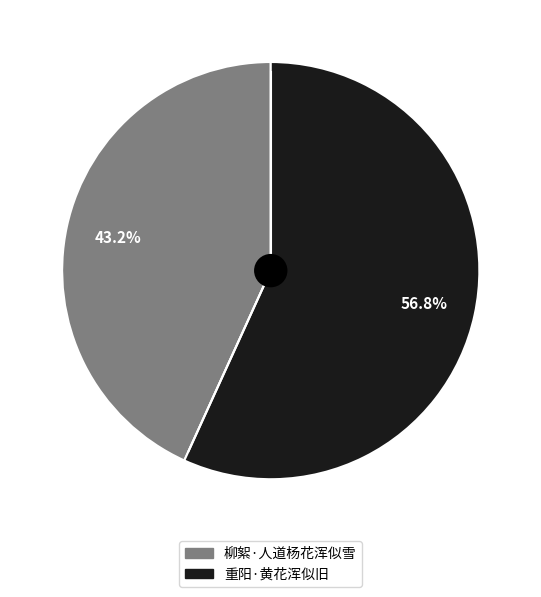

What is the majority slice?

重阳·黄花浑似旧